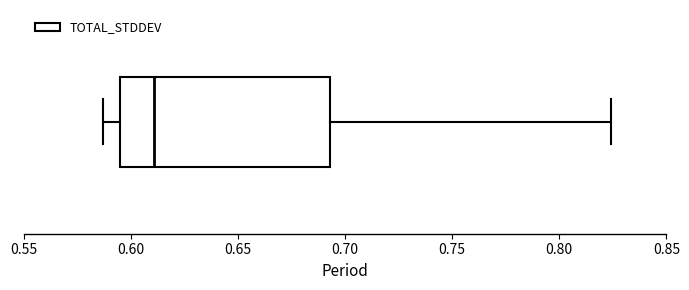

Where does the median line of the box sit on the x-axis? The values are not printed on the chart, so give them approximately, as read against the axis.

0.610